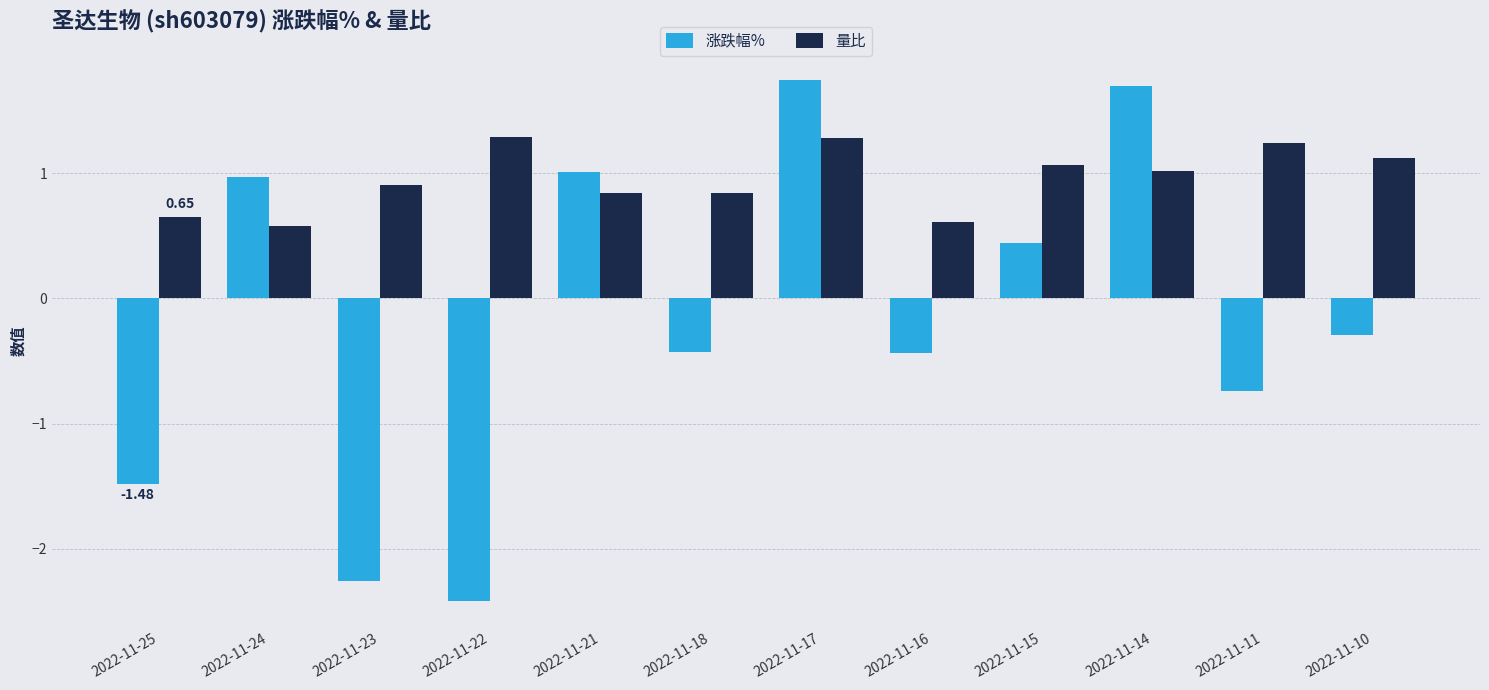

List the series in order of their peak value, highest first.

涨跌幅%, 量比